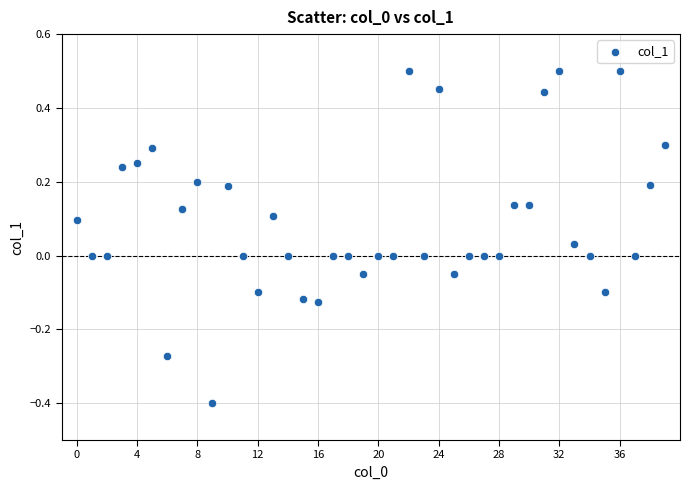

What is the range of Y values (max minus min)?

0.9